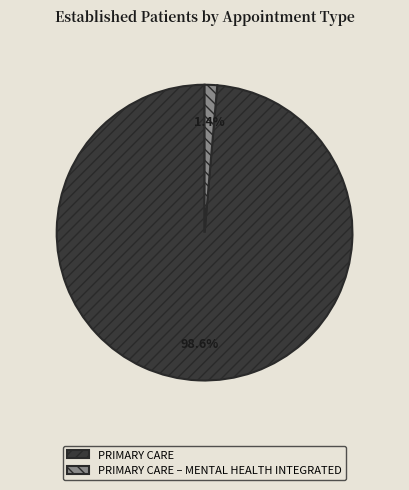

To the nearest percent, what is the average slice percentage?

50%